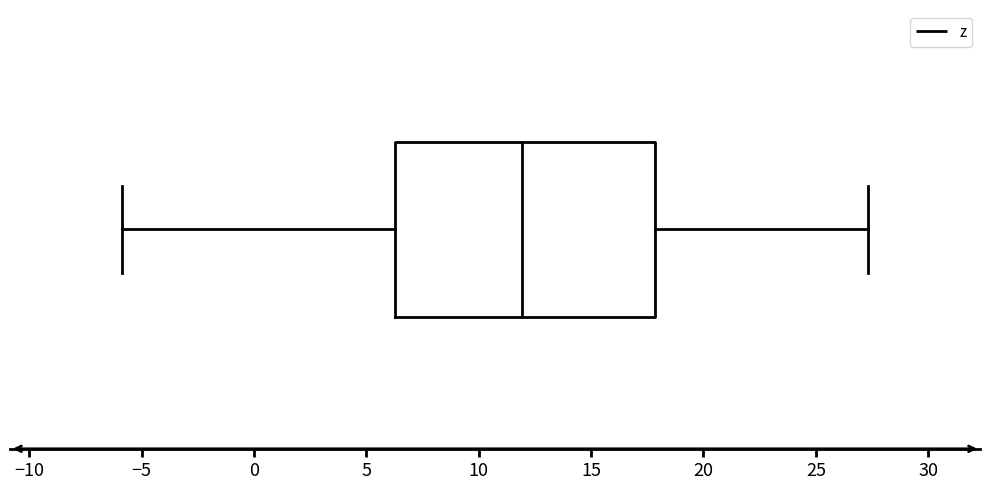

Where does the left whisker of the box end on the x-axis? The values are not printed on the chart, so give them approximately, as read against the axis.

-6.0